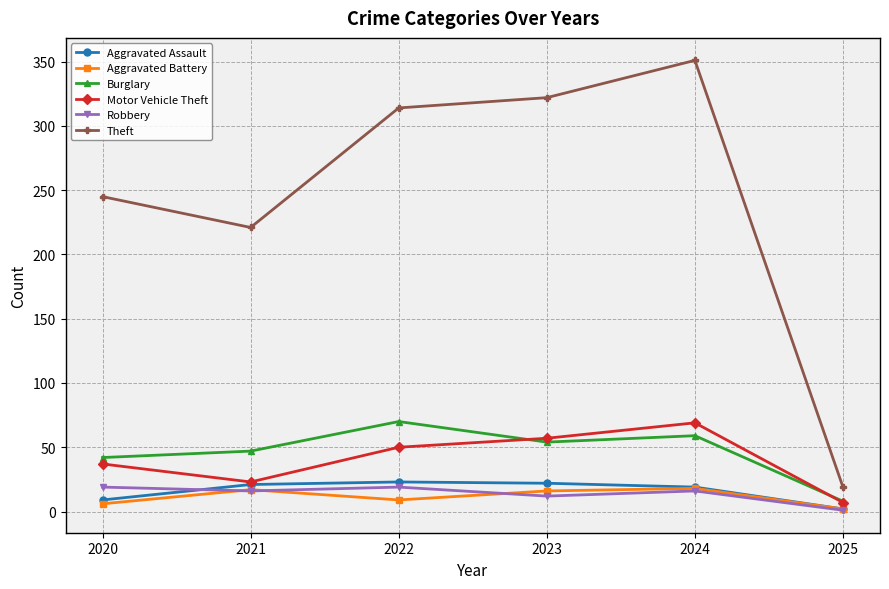

What is the difference between the highest and lowest values at 2022?

305